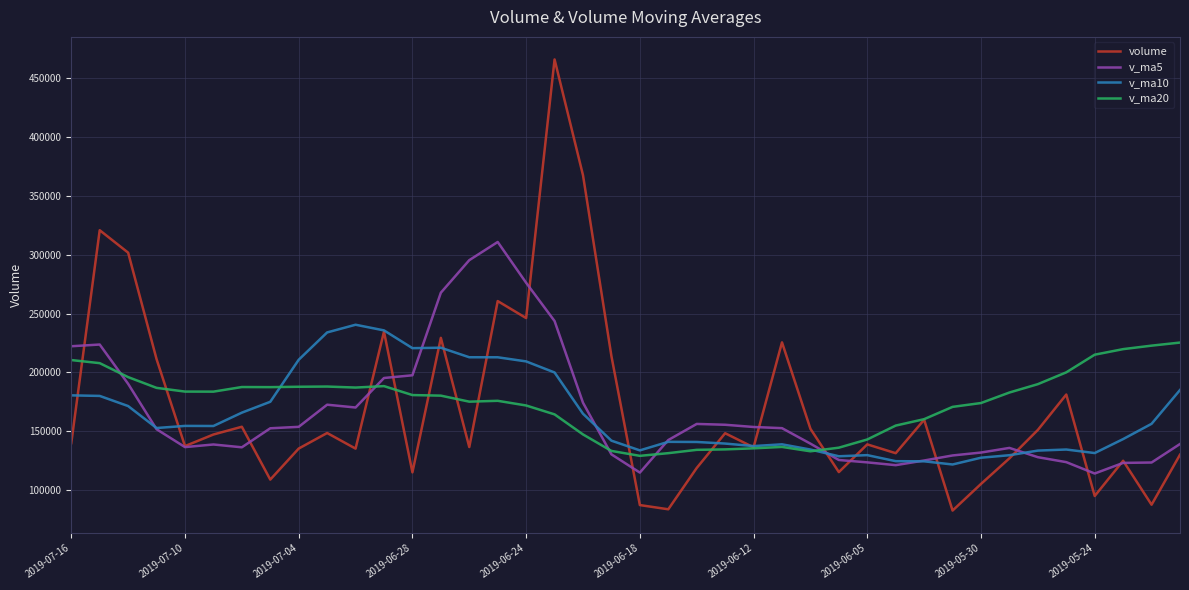

What is the minimum value shown in the chart?

82920.2